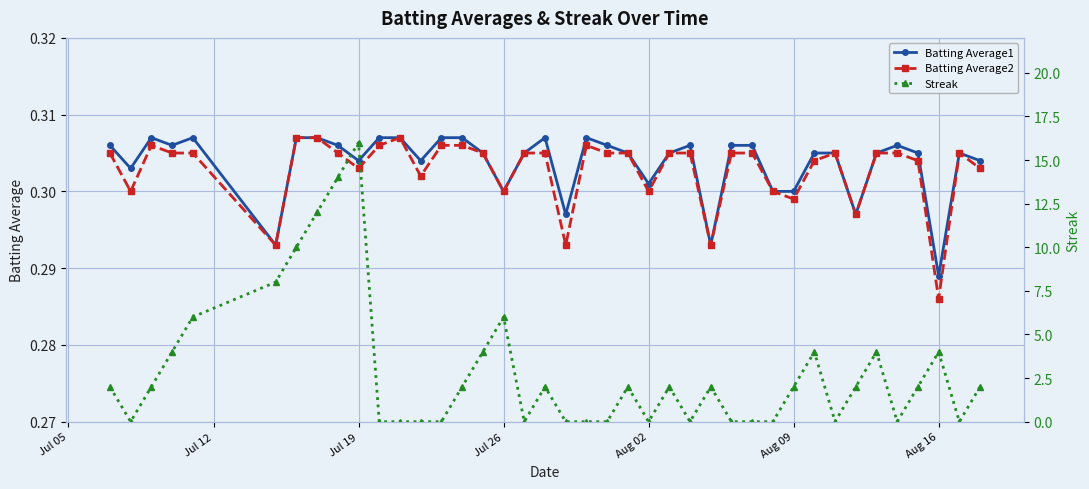

At which label is Batting Average1 closest to 0?

Aug 16